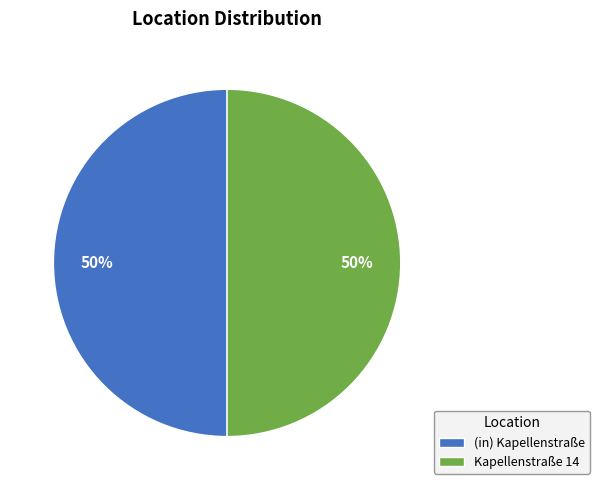

The (in) Kapellenstraße slice represents 50% of the pie. True or false?

True